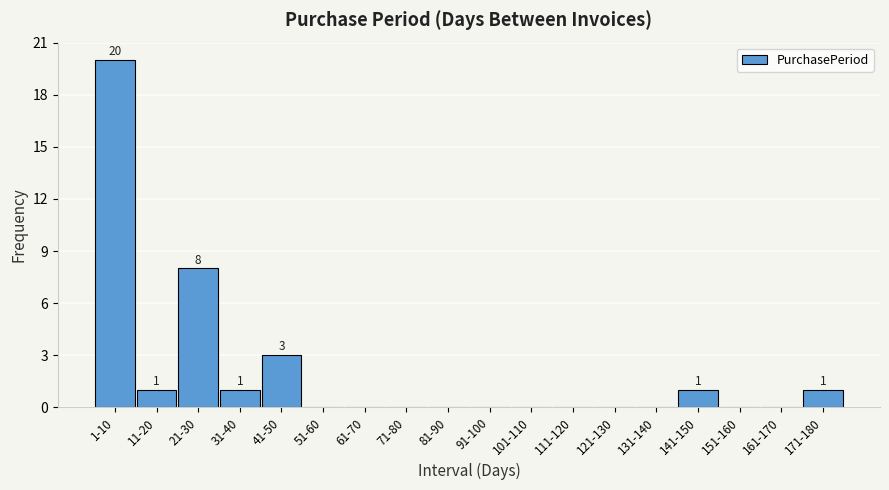

Reading right to left, transcribe all the data shown in this chart.

171-180=1	161-170=0	151-160=0	141-150=1	131-140=0	121-130=0	111-120=0	101-110=0	91-100=0	81-90=0	71-80=0	61-70=0	51-60=0	41-50=3	31-40=1	21-30=8	11-20=1	1-10=20